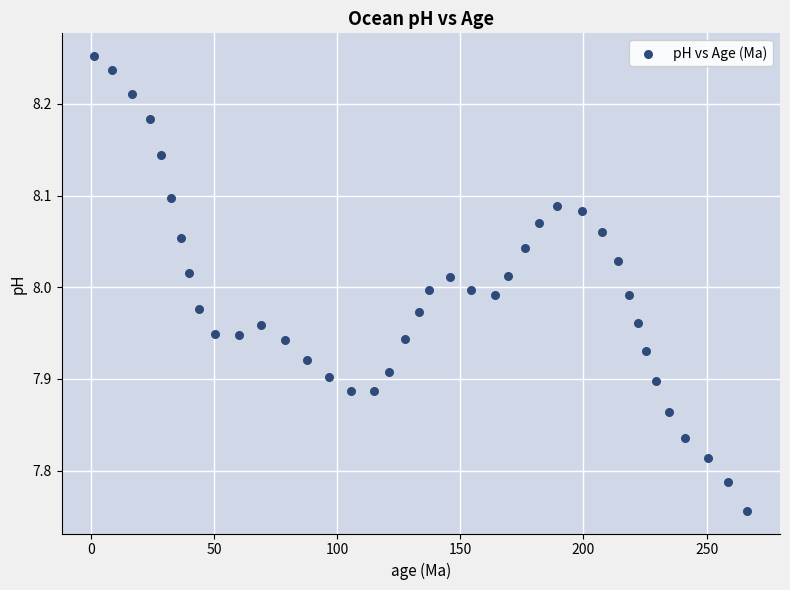

What is the range of X values (max minus min)?

265.1